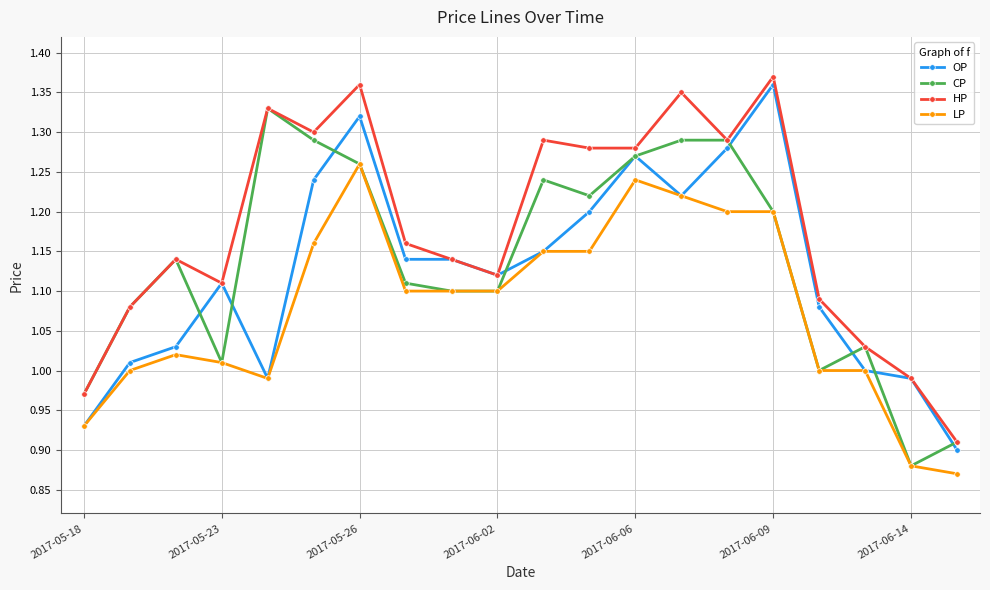

True or false: HP and LP cross at least once.

False